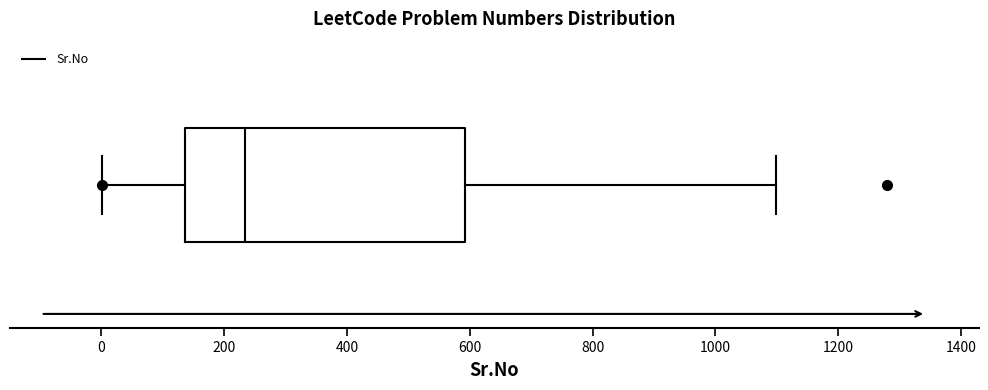

Read this box plot against the x-axis: the position of the median line, the range covered by the box, and the ends of both whiskers. The values are not printed on the chart, so give them approximately, as read against the axis.

median 240, box 140 to 600, whiskers 0 to 1100